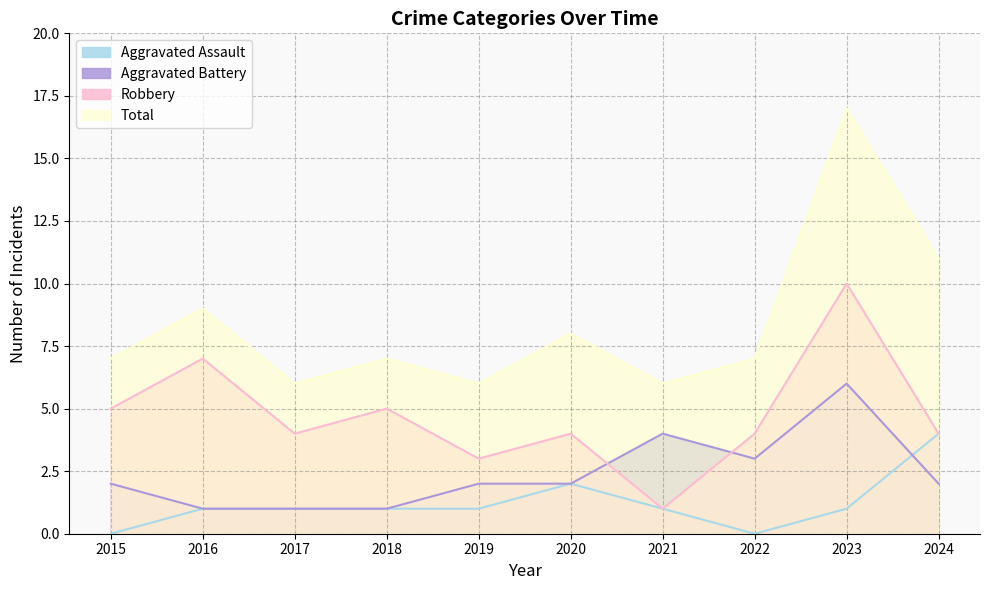

How many interior local peaks does the Aggravated Assault series have?

1